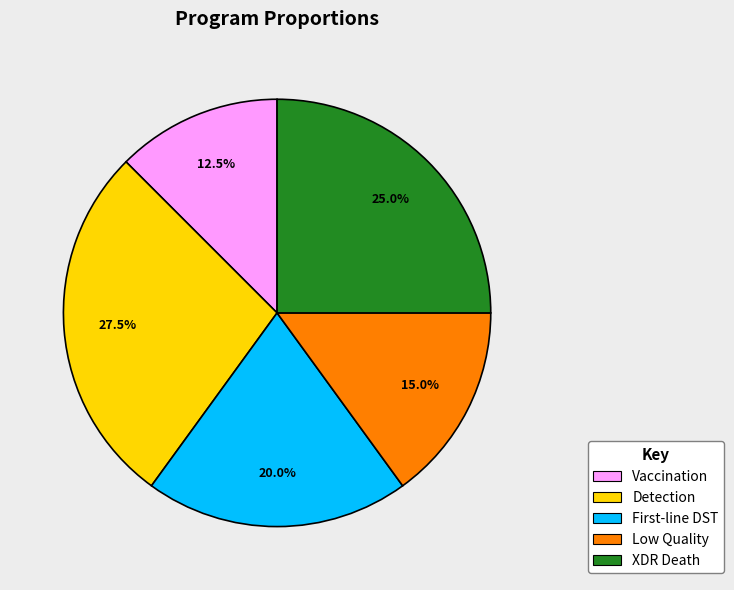

Between XDR Death and Detection, which is larger?

Detection